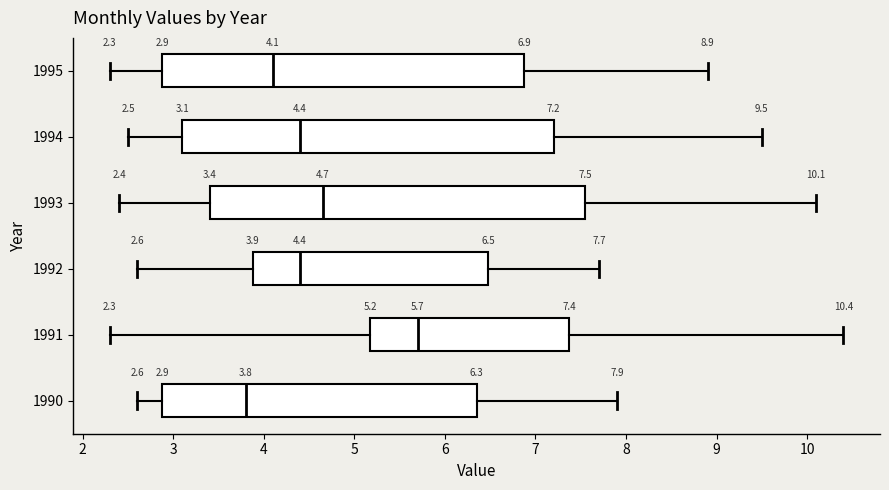

Which box's median line is the furthest to the right?

1991